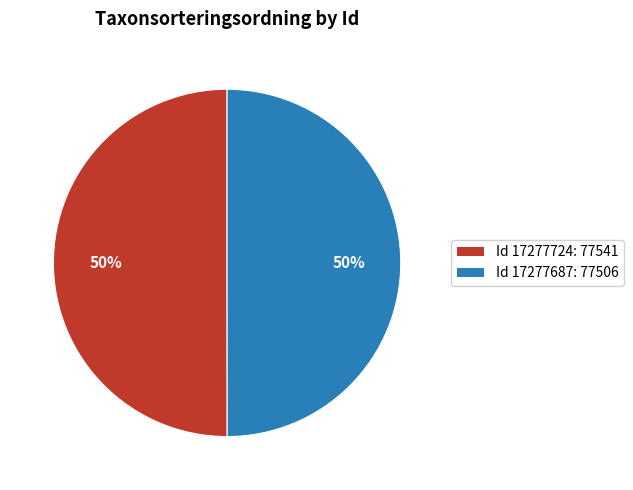

To the nearest percent, what is the average slice percentage?

50%